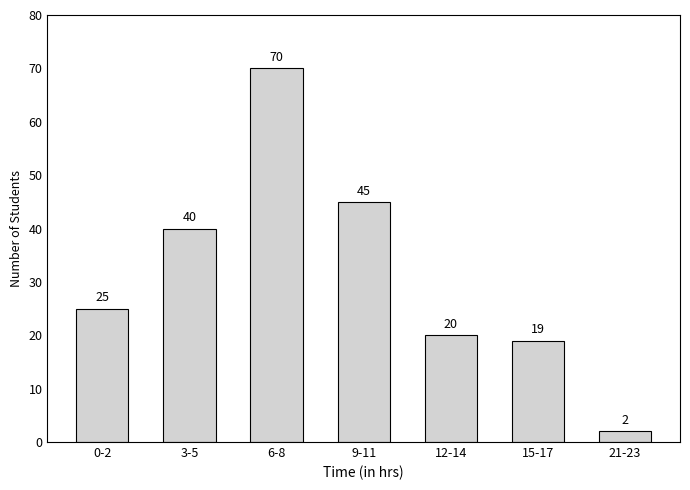

Reading left to right, transcribe all the data shown in this chart.

0-2=25	3-5=40	6-8=70	9-11=45	12-14=20	15-17=19	21-23=2